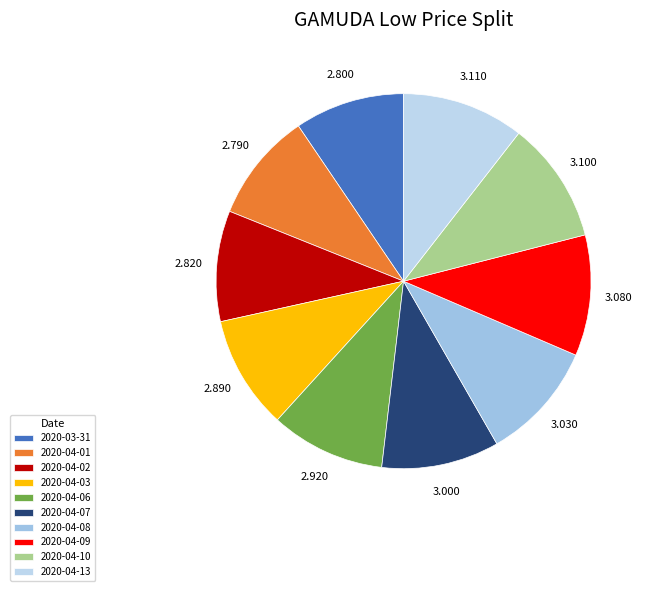

Does 2020-04-03 represent more than half of the total?

No